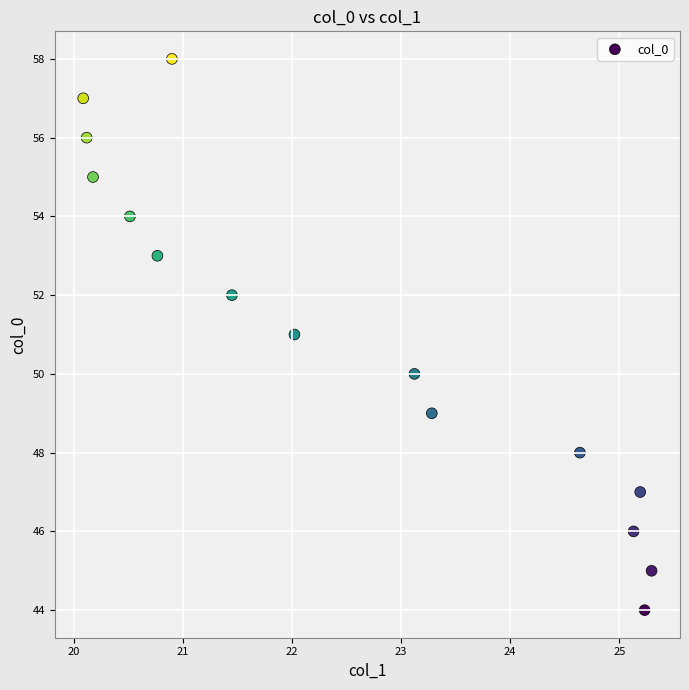

What is the range of Y values (max minus min)?

14